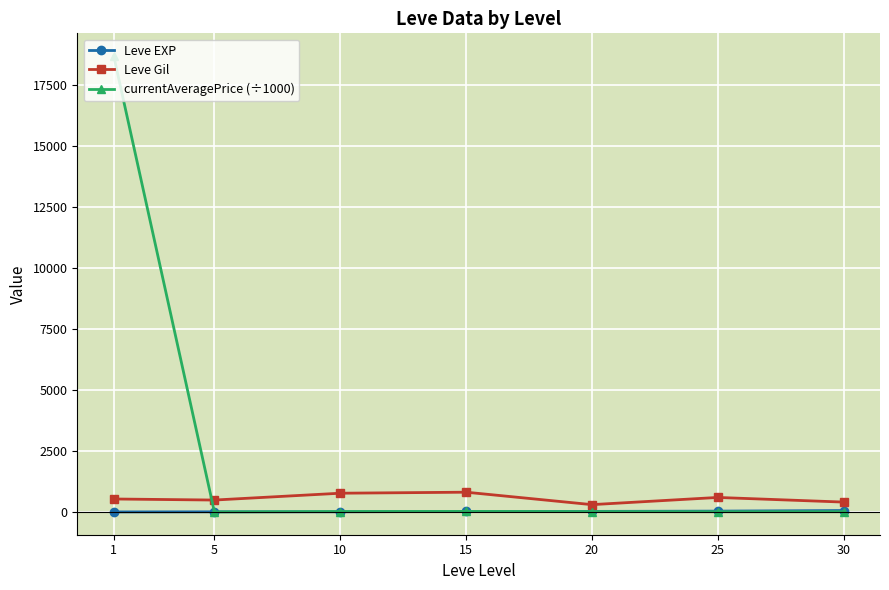

How many values in the currentAveragePrice (÷1000) series are below 15?

3